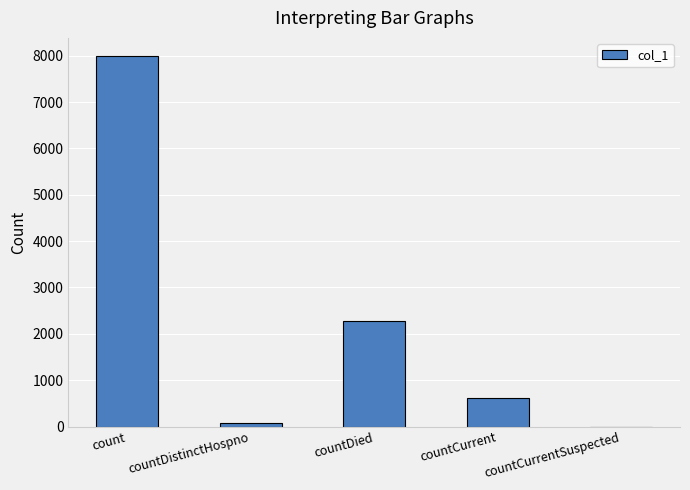

Is it true that the value at count is 2468?

False